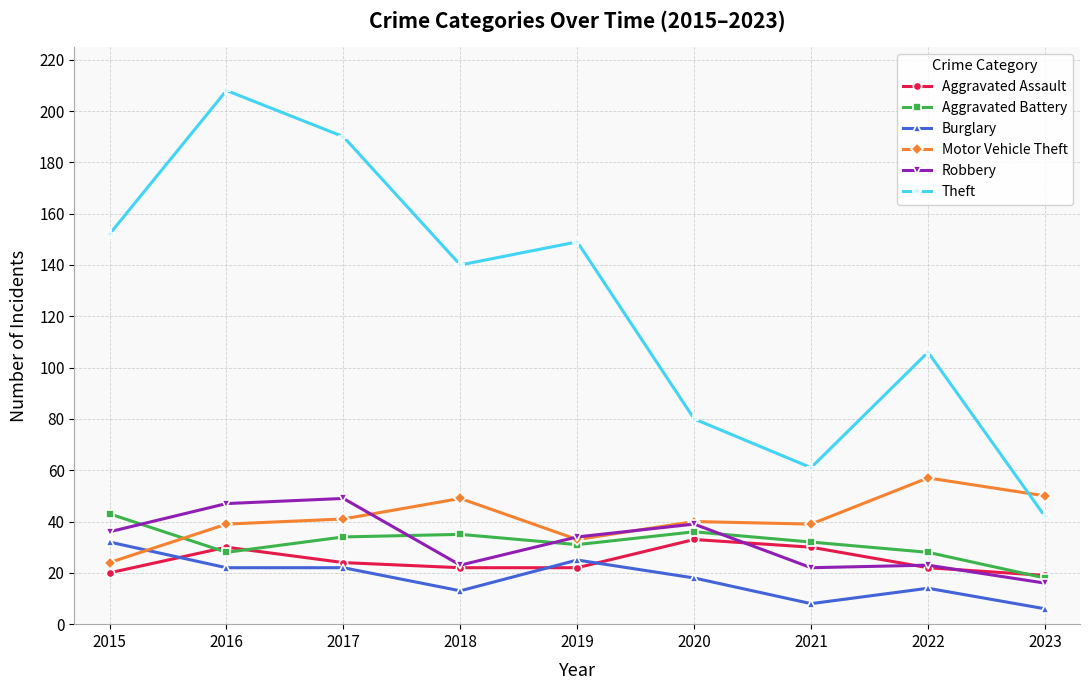

At how many categories does at least one series exceed 75?

7